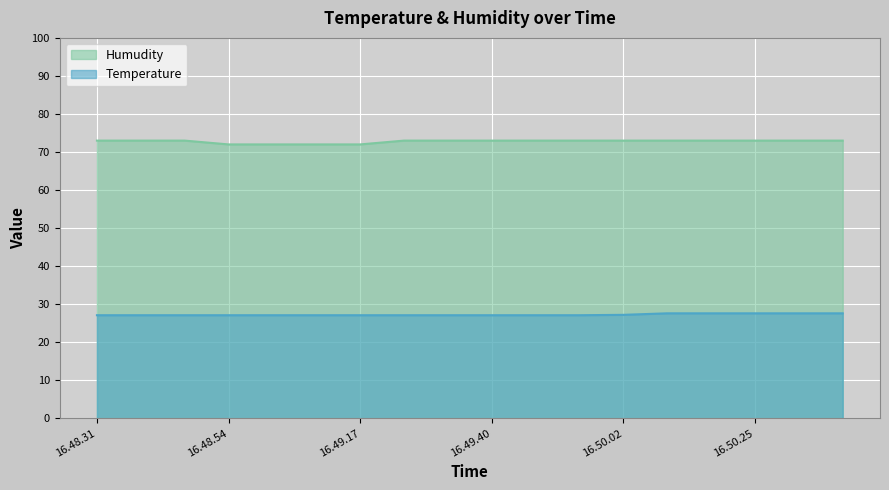

True or false: Humudity and Temperature cross at least once.

False